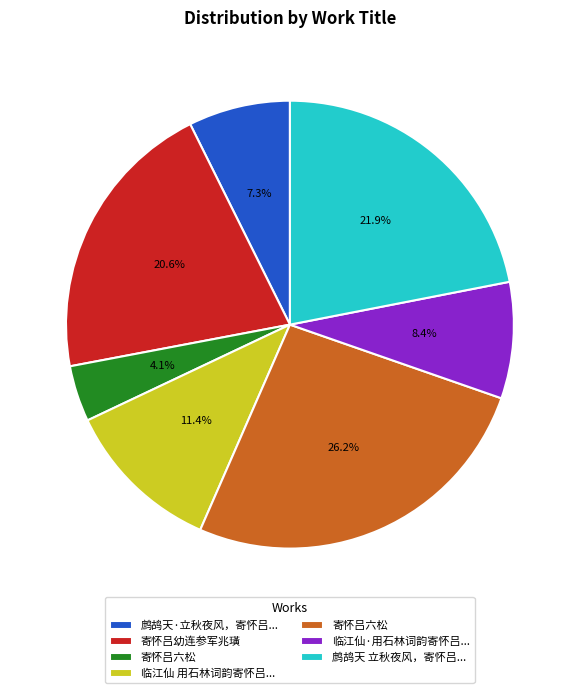

Is there a majority slice in this chart?

No